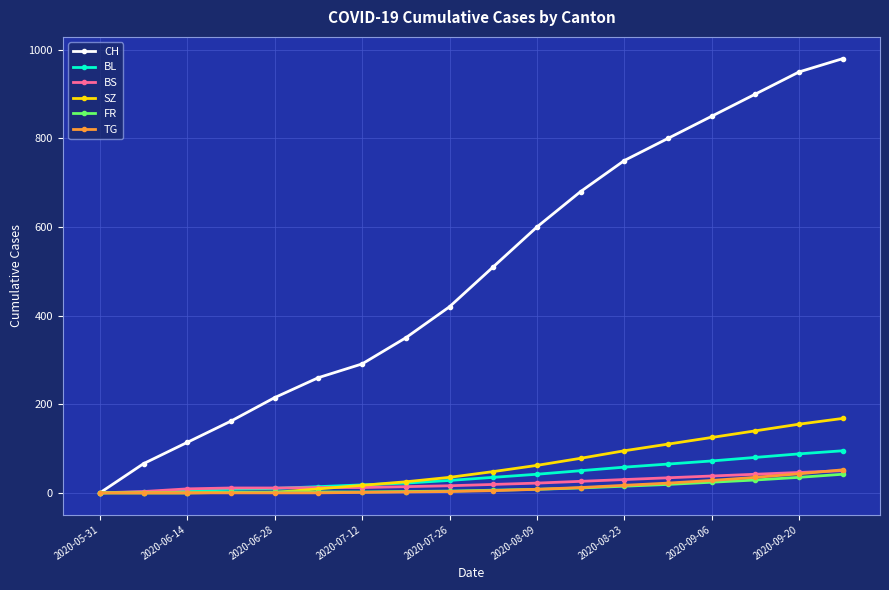

How many distinct data groups are displayed?

6